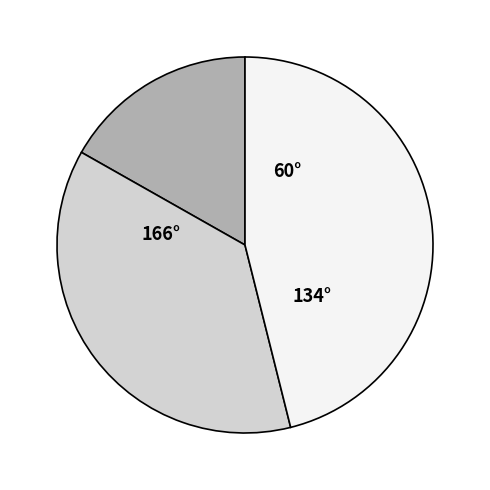

Does any single category account for the majority?

No